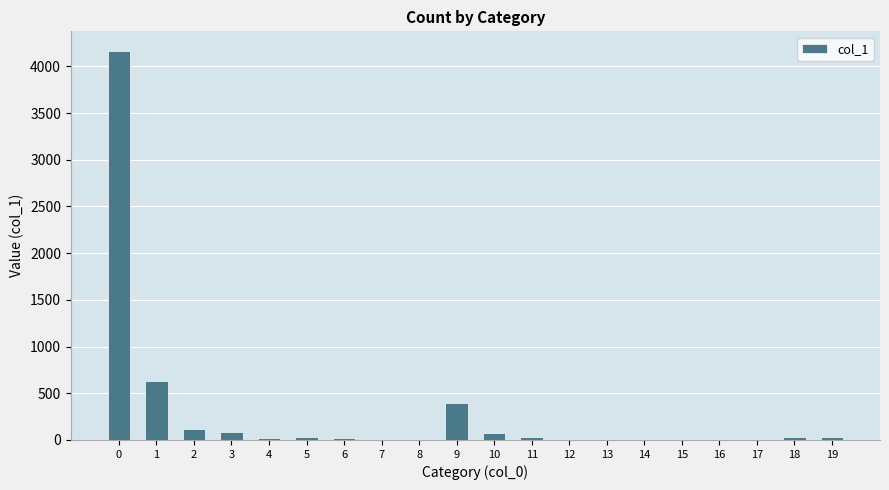

Where is the data nearest to the value 2083?

1